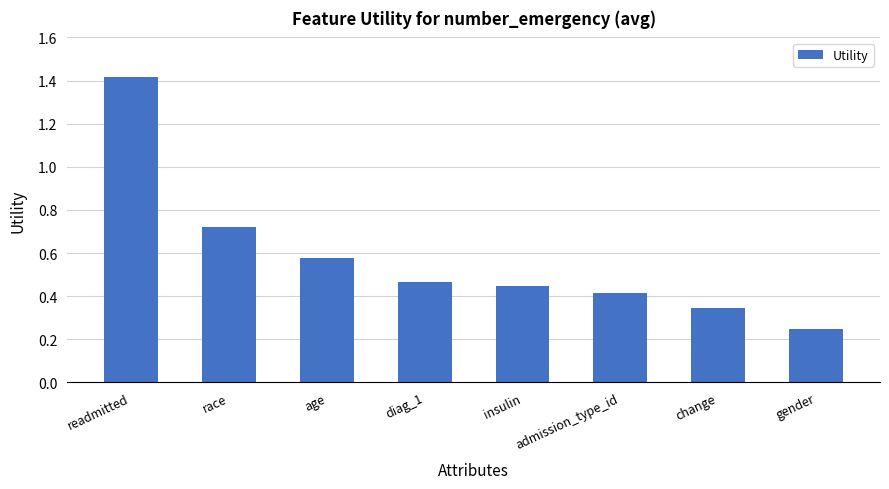

The value at readmitted is 1.4. True or false?

True